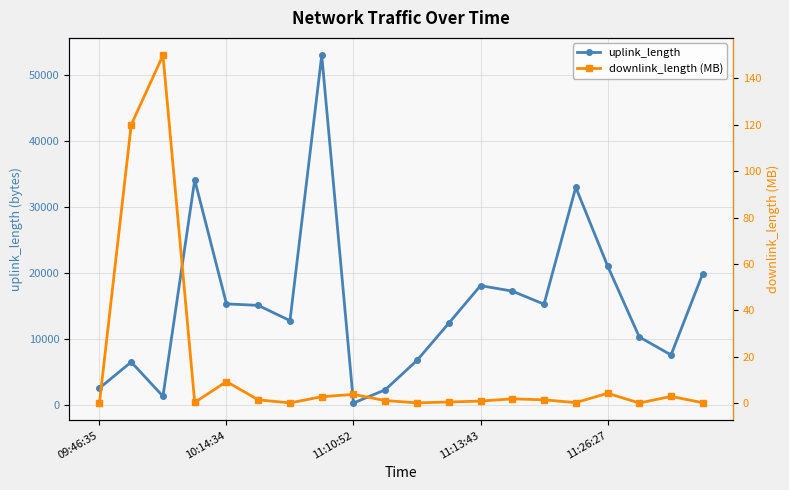

How many values in the downlink_length (MB) series are below 1?

9